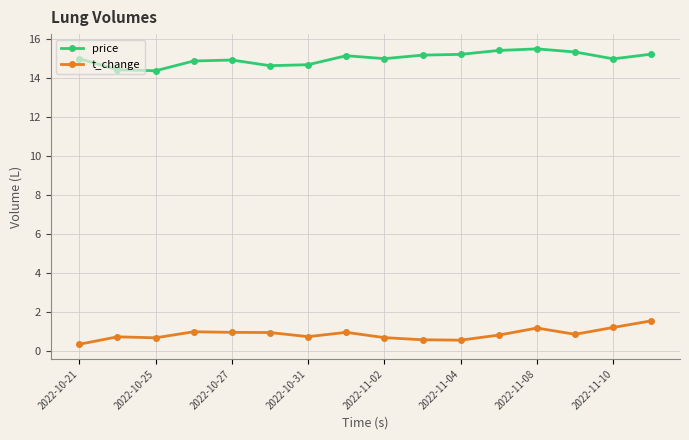

Does the chart display data point markers on the line(s)?

Yes